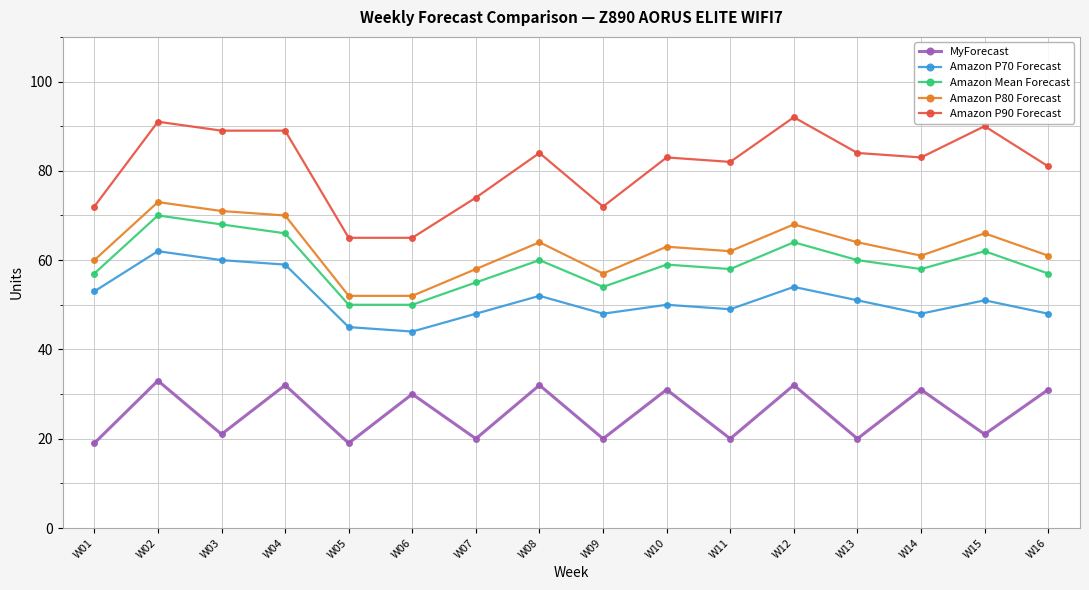

List the series in order of their peak value, highest first.

Amazon P90 Forecast, Amazon P80 Forecast, Amazon Mean Forecast, Amazon P70 Forecast, MyForecast